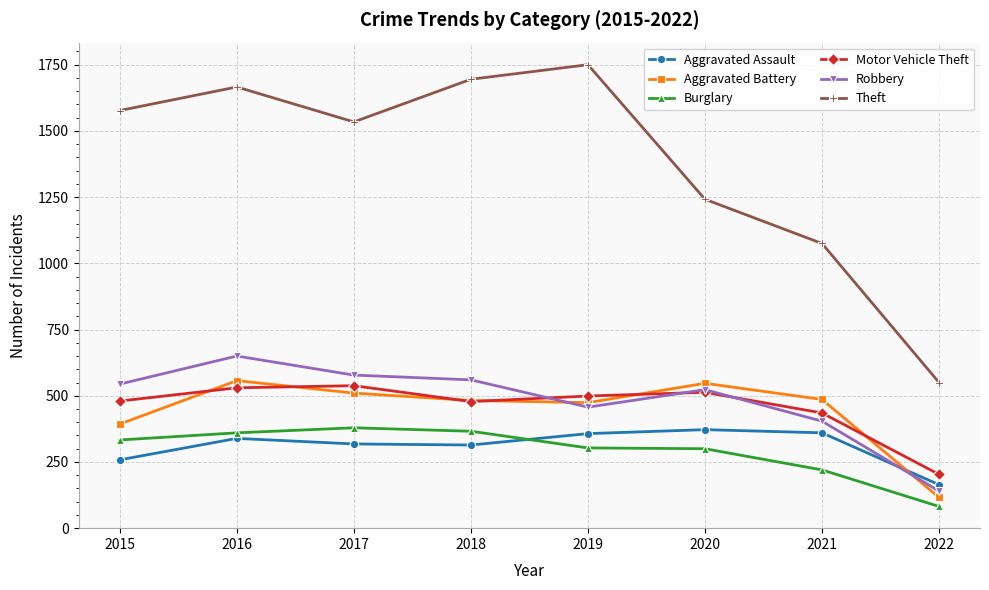

At how many categories does at least one series exceed 284?

8